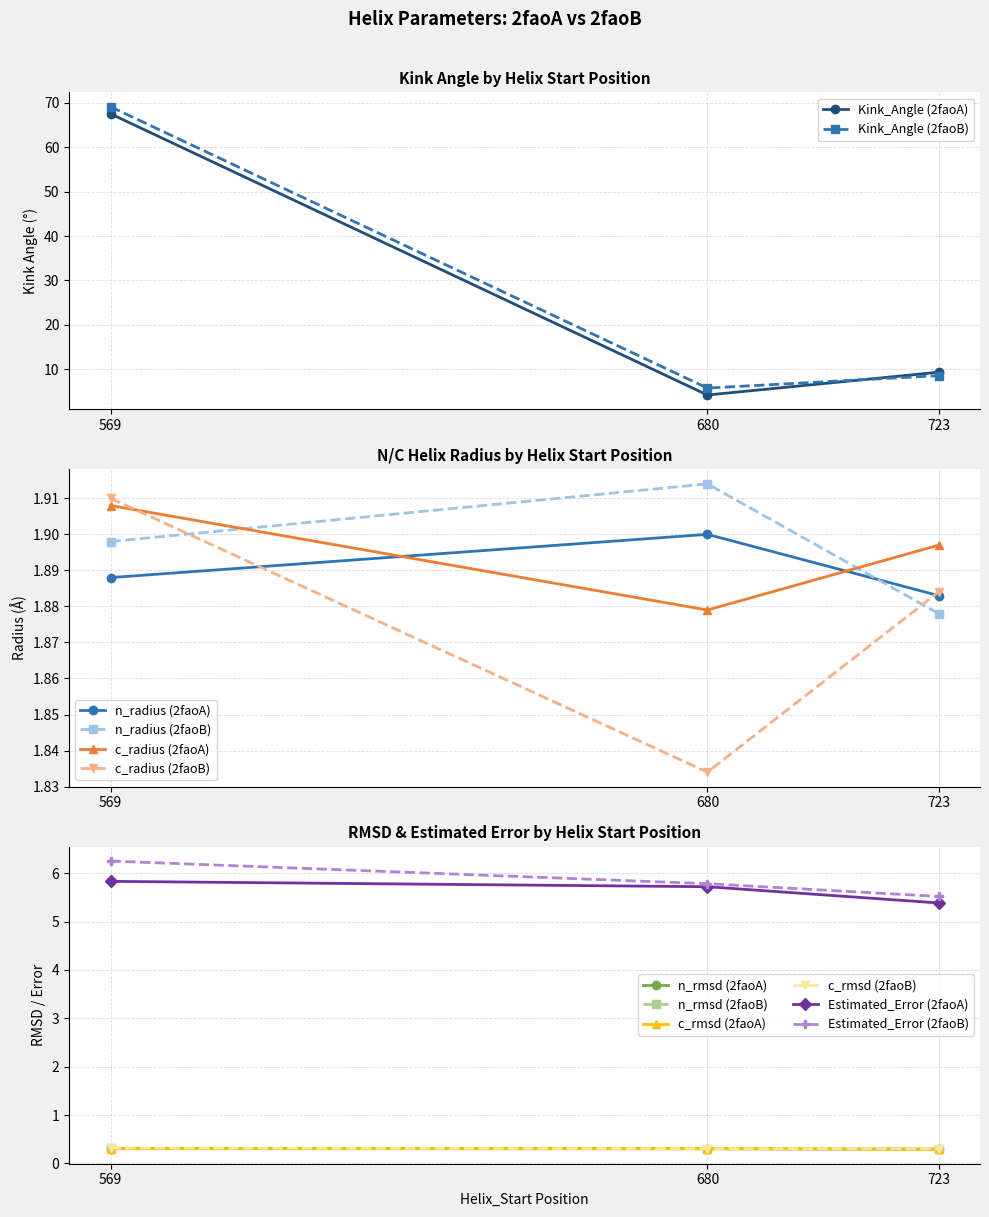

What is the sum of the n_rmsd values at 680 and 569?

0.6